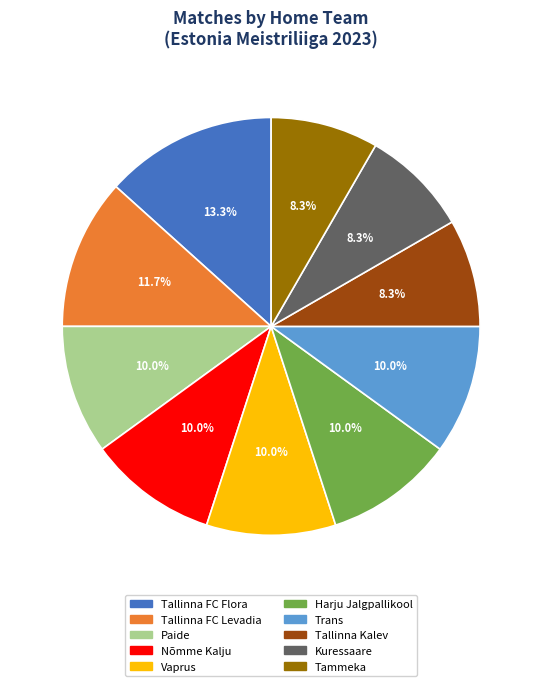

The Nõmme Kalju slice represents 23% of the pie. True or false?

False